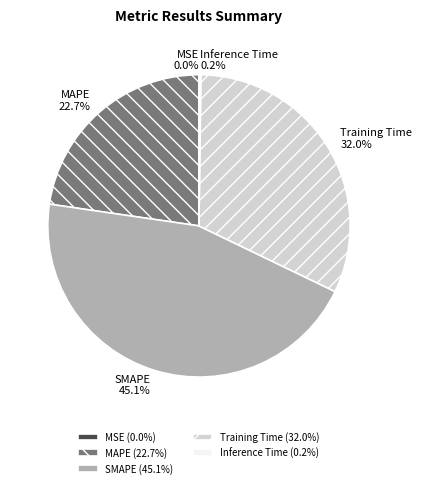

Combined, do Training Time and MAPE account for over 50%?

Yes